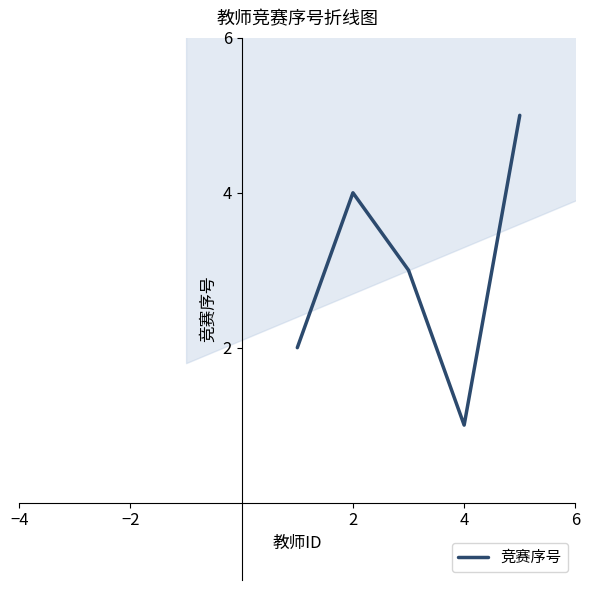

The 竞赛序号 series shows 6 at 2. True or false?

False